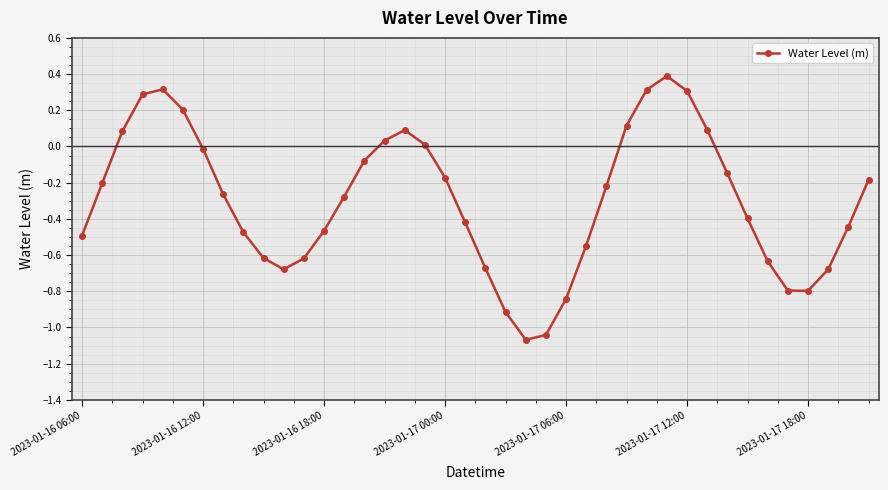

True or false: the data has more than 2 interior local peaks.

True